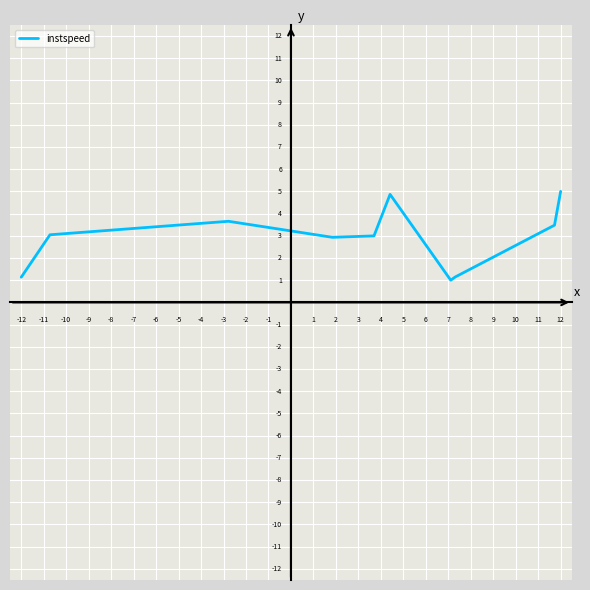

What is the maximum value shown in the chart?

5.0